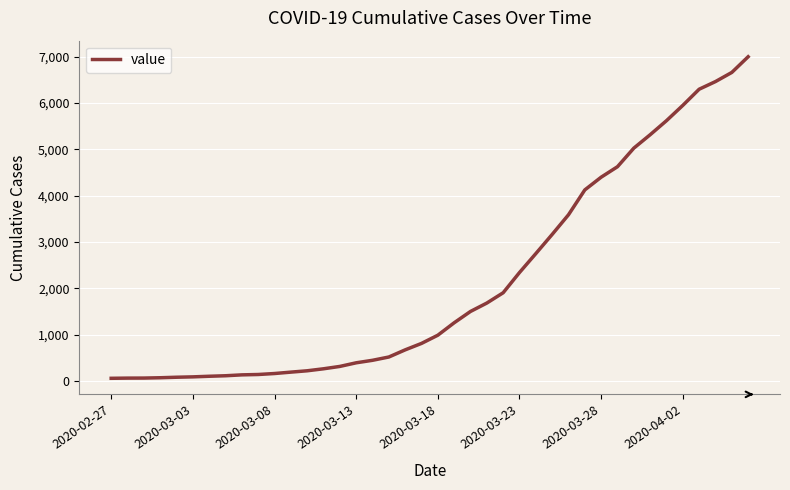

What is the smallest value displayed?

64